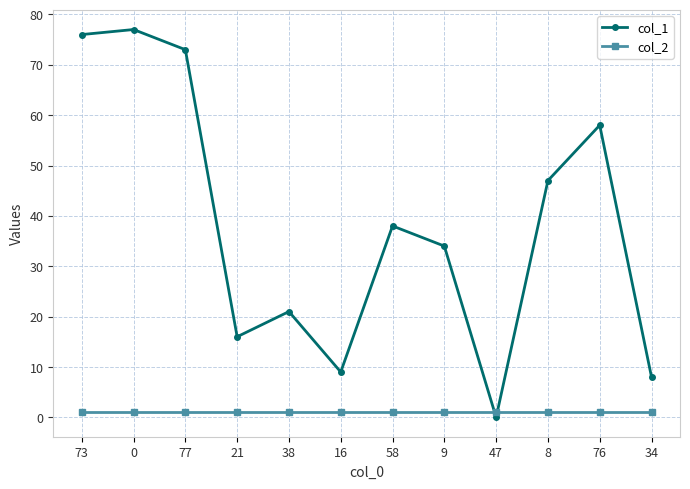

List the series in order of their overall mean, lowest first.

col_2, col_1